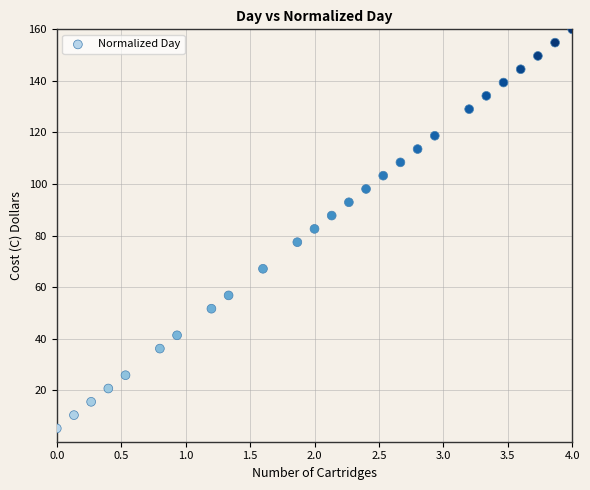

What is the range of X values (max minus min)?

4.0